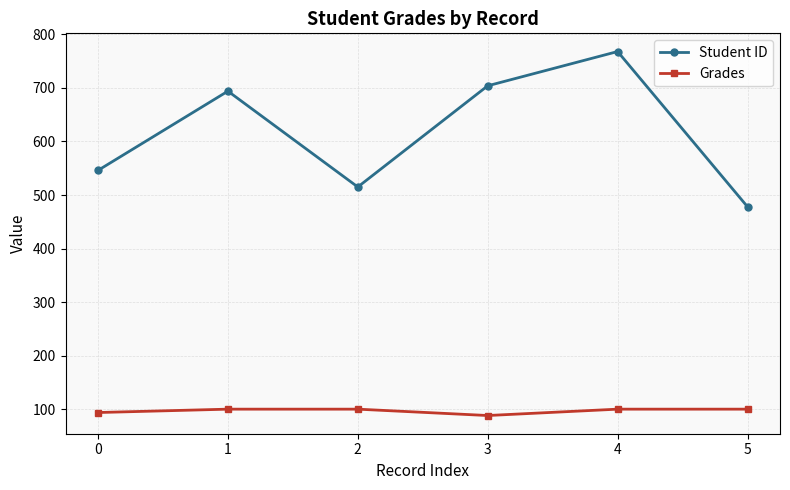

True or false: Student ID and Grades cross at least once.

False